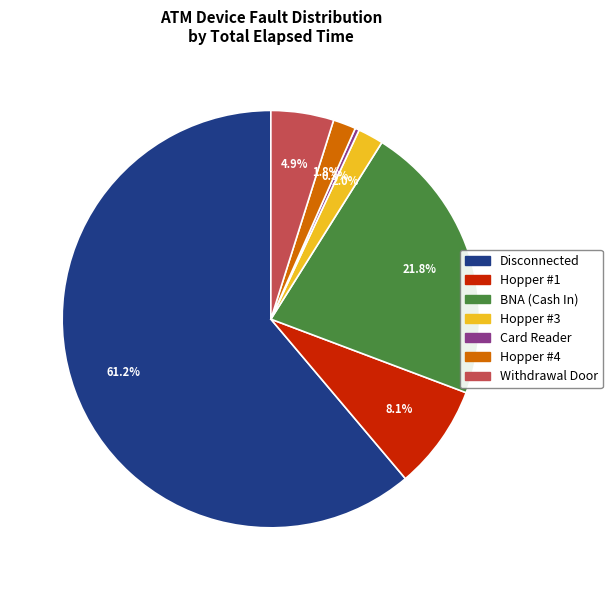

Does Disconnected account for over 50% of the chart?

Yes